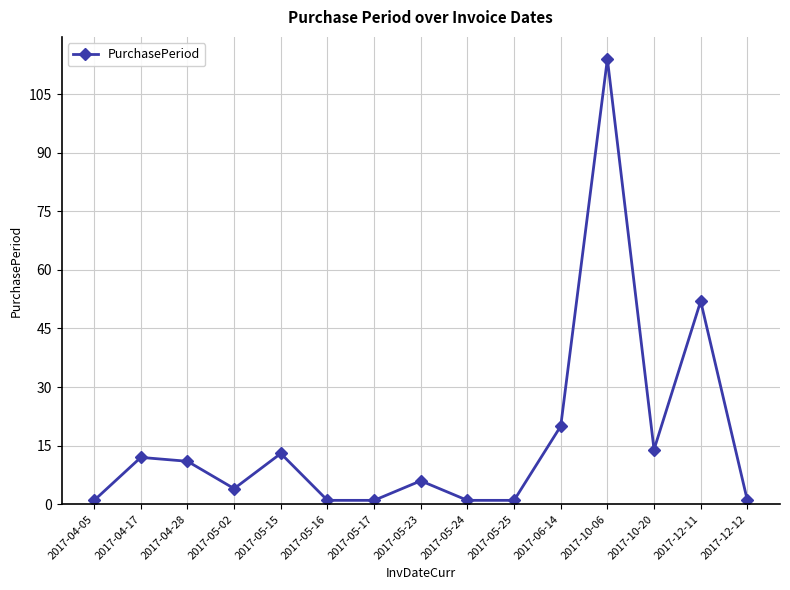

What is the difference between the values at 2017-05-02 and 2017-04-05?

3